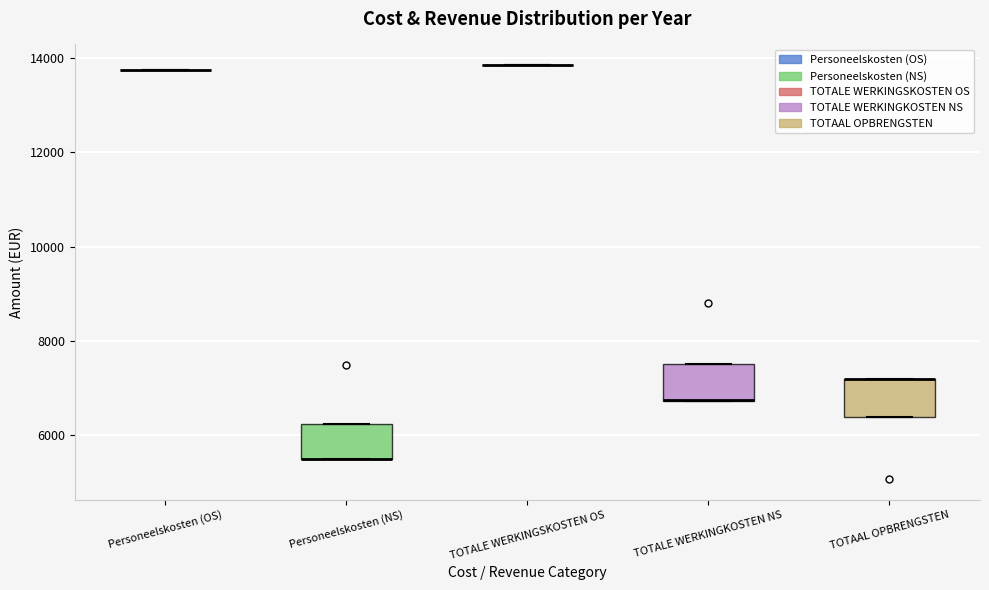

Where is the lower edge of the box for Personeelskosten (NS) on the y-axis? The values are not printed on the chart, so give them approximately, as read against the axis.

5600